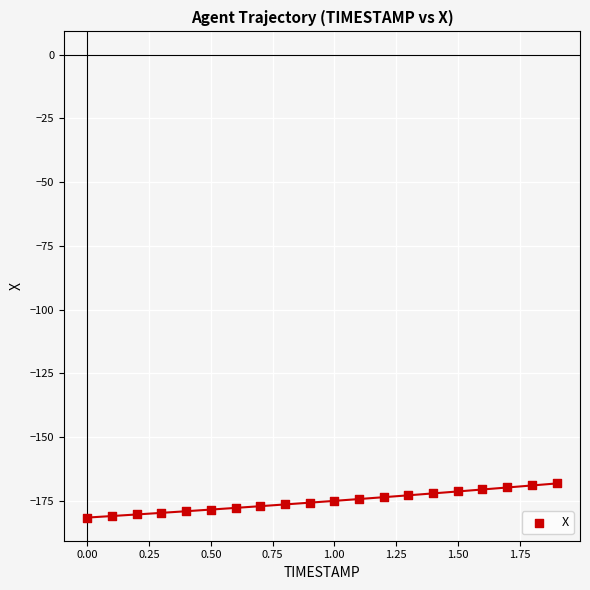

What is the range of Y values (max minus min)?

13.4